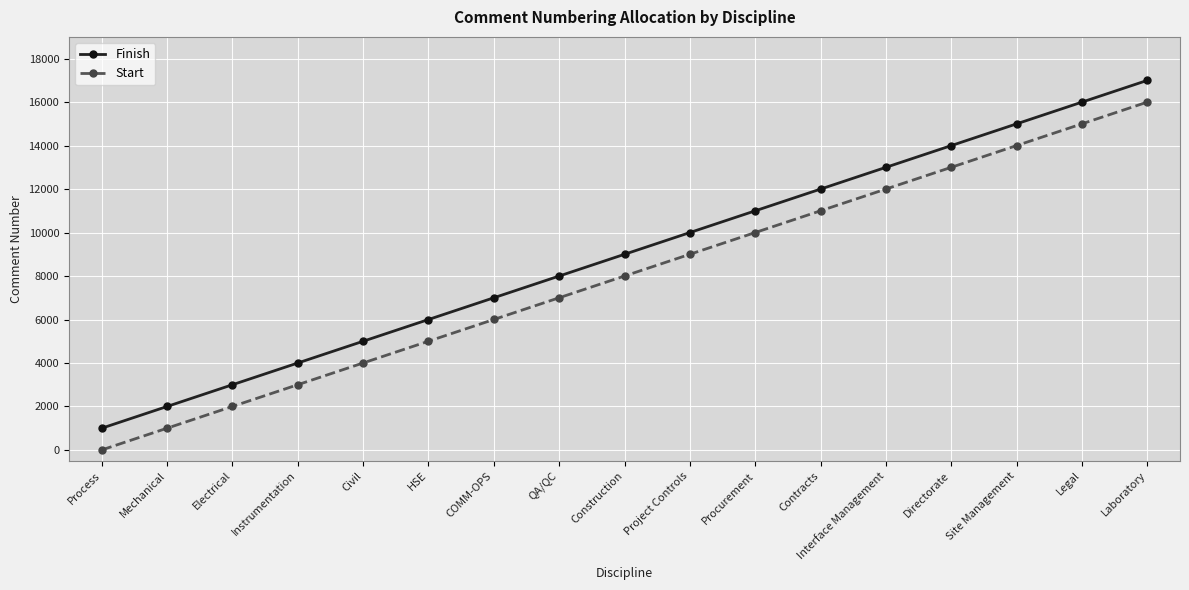

Which category has the lowest value in the Finish series?

Process